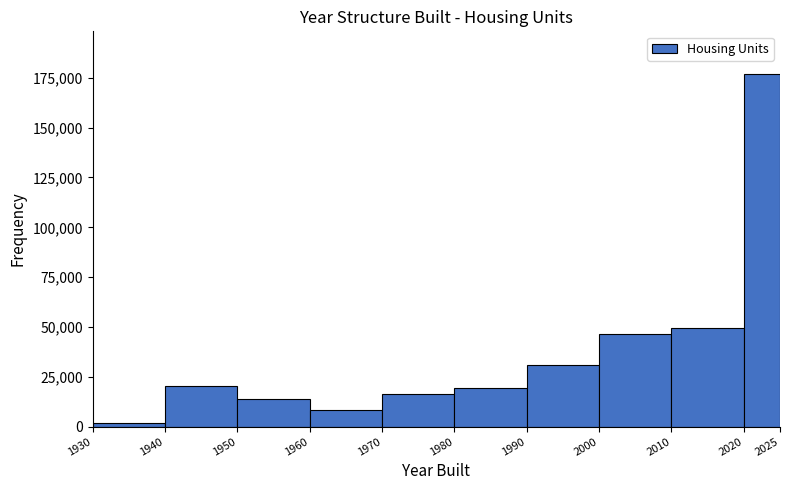

Reading left to right, transcribe this chart: for each bar, give the range it covers on the x-axis and its height. The values are not printed on the chart, so give them approximately, as read against the axis.

1930 to 1940: under 5000
1940 to 1950: 20000
1950 to 1960: 15000
1960 to 1970: 10000
1970 to 1980: 15000
1980 to 1990: 20000
1990 to 2000: 30000
2000 to 2010: 45000
2010 to 2020: 50000
2020 to 2025: 175000